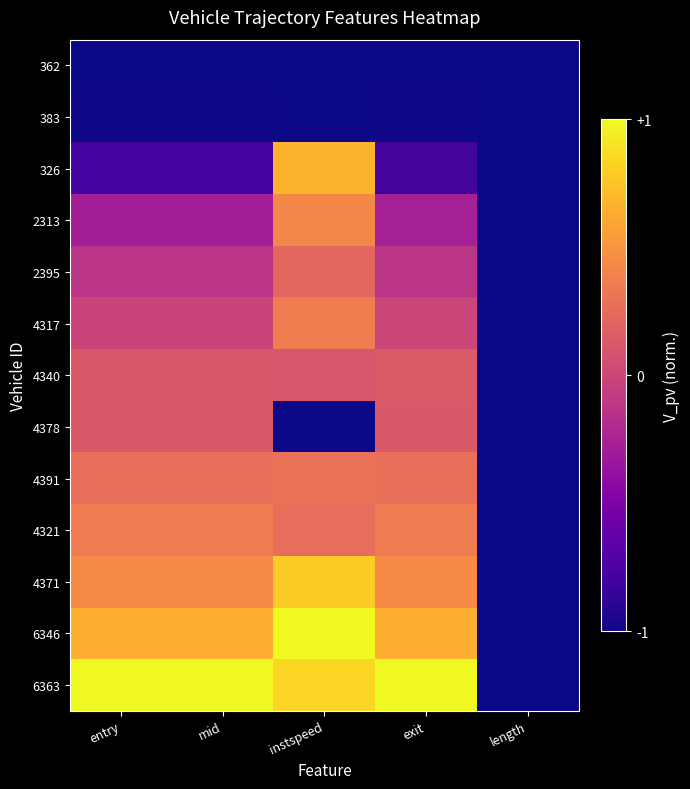

Reading left to right, transcribe all the data shown in this chart.

362: entry=-1.0	mid=-1.0	instspeed=-1.0	exit=-1.0	length=-1.0
383: entry=-1.0	mid=-1.0	instspeed=-1.0	exit=-1.0	length=-1.0
326: entry=-0.8	mid=-0.8	instspeed=0.7	exit=-0.8	length=-1.0
2313: entry=-0.3	mid=-0.3	instspeed=0.4	exit=-0.3	length=-1.0
2395: entry=-0.1	mid=-0.1	instspeed=0.2	exit=-0.1	length=-1.0
4317: entry=-0.0	mid=-0.0	instspeed=0.4	exit=-0.0	length=-1.0
4340: entry=0.1	mid=0.1	instspeed=0.1	exit=0.1	length=-1.0
4378: entry=0.1	mid=0.1	instspeed=-1.0	exit=0.1	length=-1.0
4391: entry=0.3	mid=0.3	instspeed=0.3	exit=0.3	length=-1.0
4321: entry=0.4	mid=0.4	instspeed=0.3	exit=0.4	length=-1.0
4371: entry=0.4	mid=0.4	instspeed=0.8	exit=0.4	length=-1.0
6346: entry=0.7	mid=0.7	instspeed=1.0	exit=0.7	length=-1.0
6363: entry=1.0	mid=1.0	instspeed=0.8	exit=1.0	length=-1.0